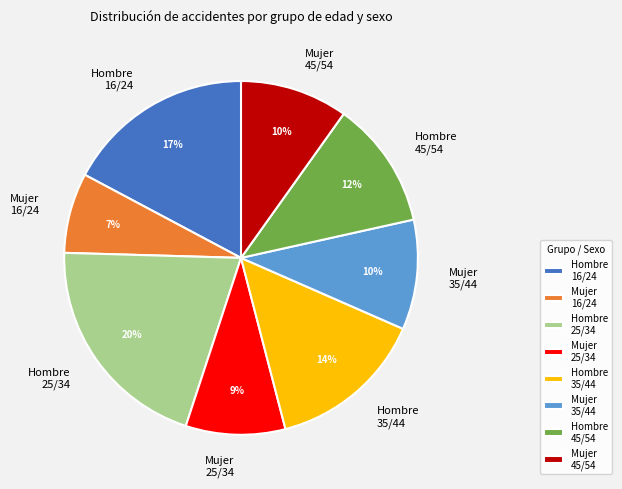

The Hombre 35/44 slice represents 14% of the pie. True or false?

True